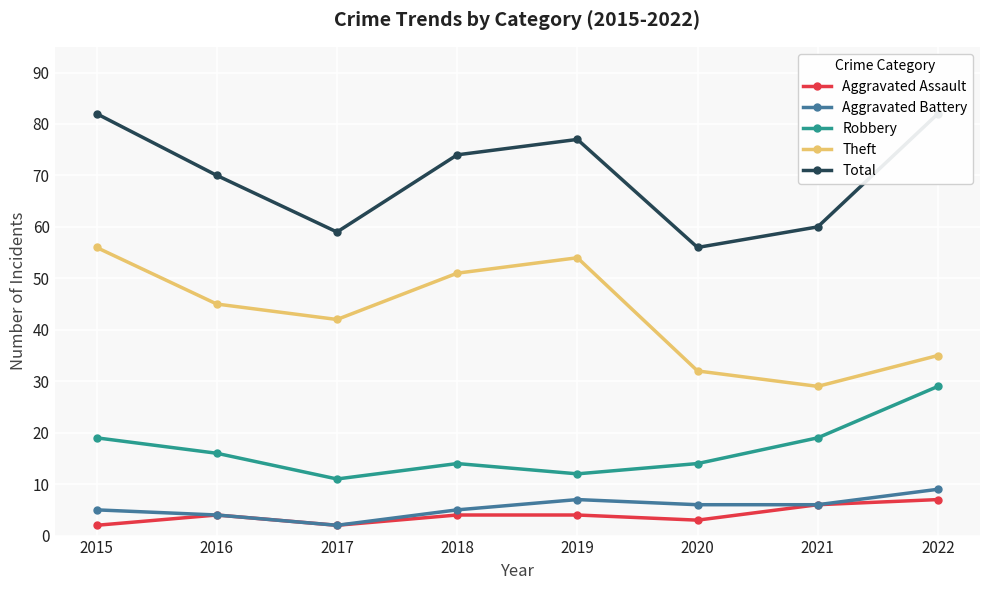

At which category does the chart reach its peak across all series?

2015